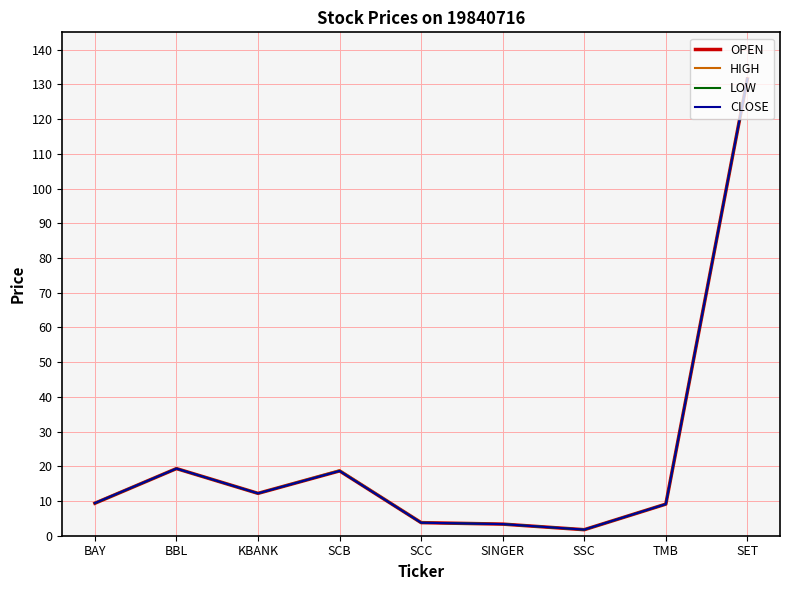

What is the sum of all CLOSE values?

209.2